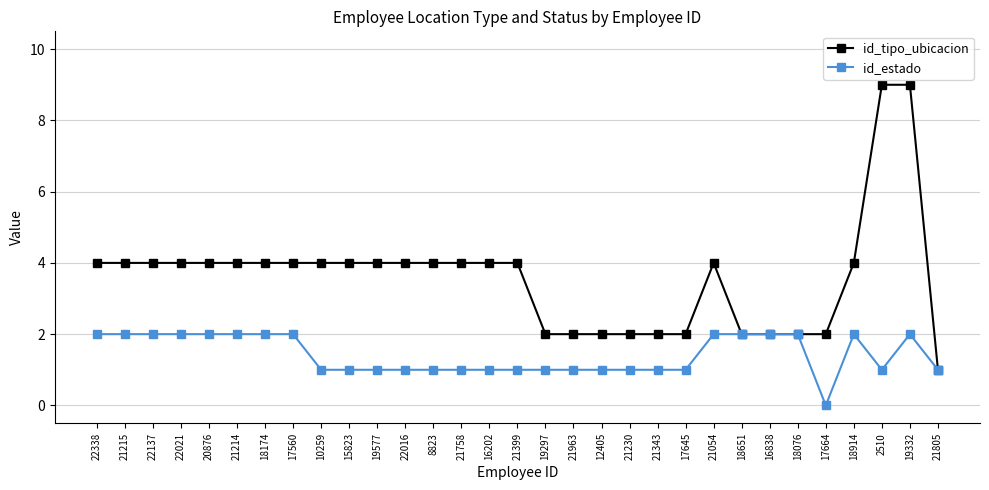

What are all the series names shown in the legend?

id_tipo_ubicacion, id_estado